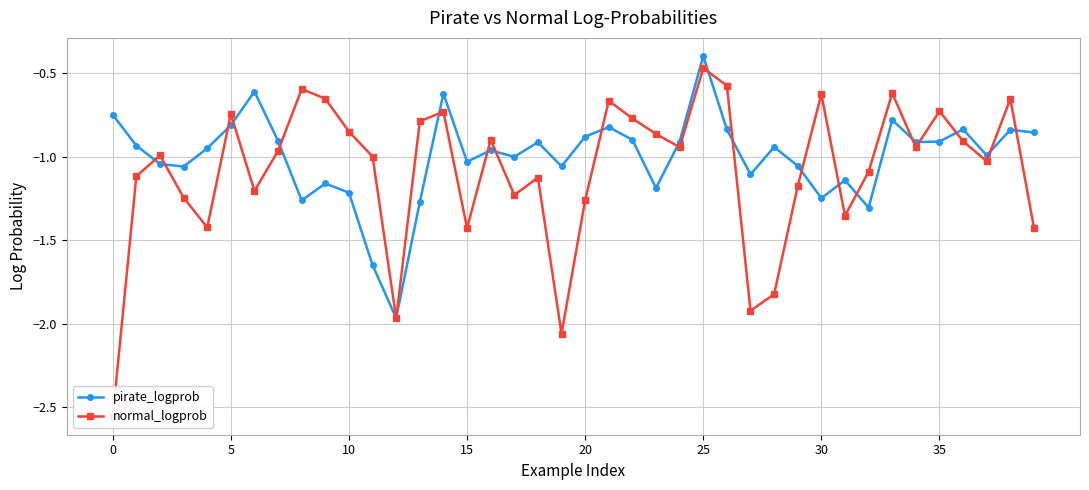

How many intersections are there between pirate_logprob and normal_logprob?

20